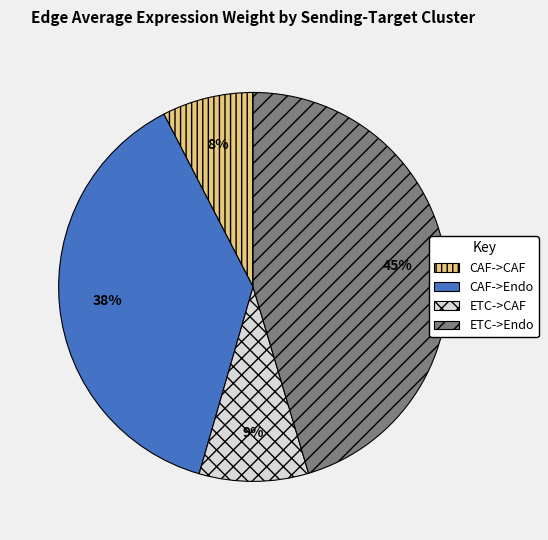

How many slices are in this pie chart?

4